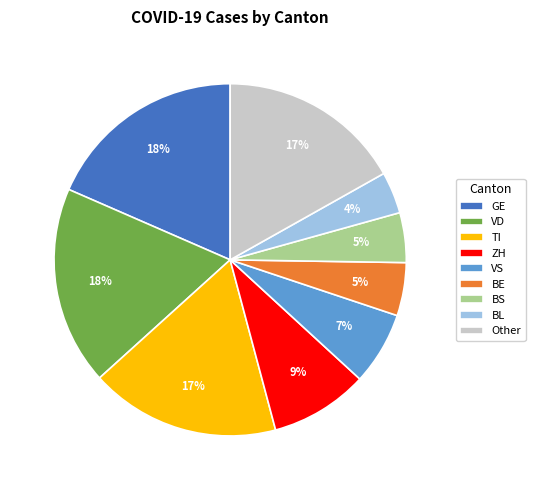

To the nearest percent, what portion does BS represent?

5%